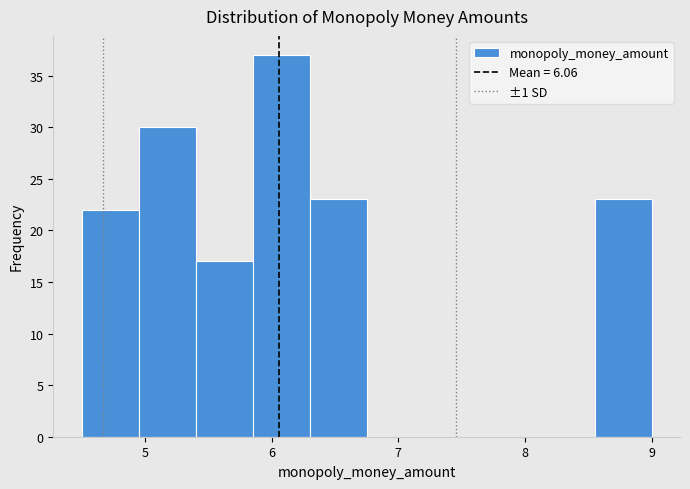

Reading left to right, transcribe this chart: for each bar, give the range it covers on the x-axis and its height. Neither the bar edges nor the heights are printed on the chart, so give them approximately, as read against the axes.

4.50 to 4.95: 22
4.95 to 5.40: 30
5.40 to 5.85: 17
5.85 to 6.30: 37
6.30 to 6.75: 23
6.75 to 7.20: 0
7.20 to 7.65: 0
7.65 to 8.10: 0
8.10 to 8.55: 0
8.55 to 9.00: 23